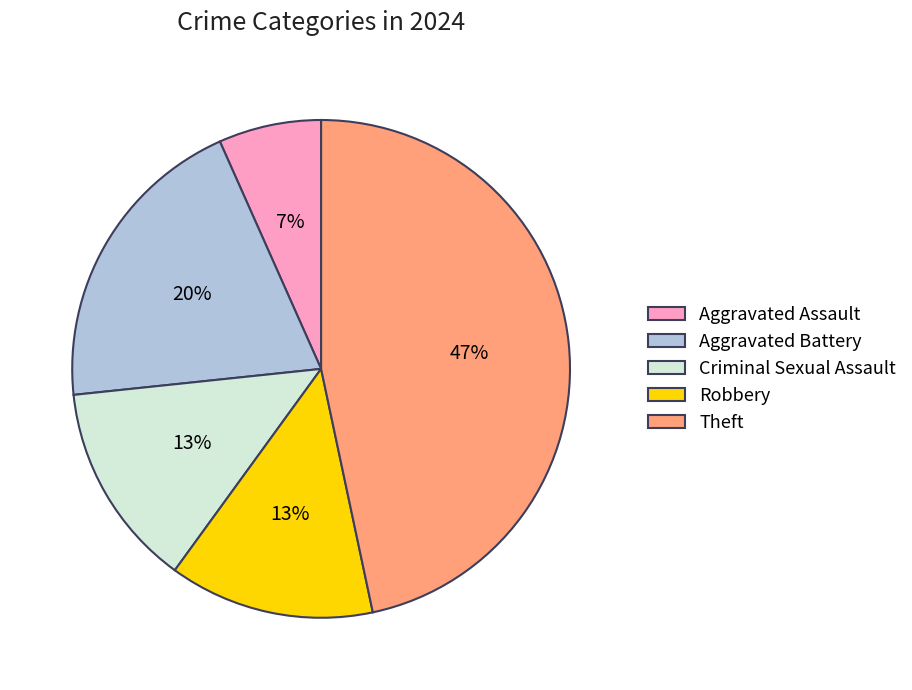

Count the number of slices in the pie.

5